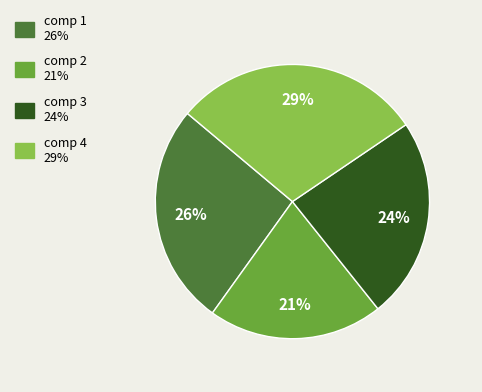

What percentage is the comp 3 slice, to the nearest percent?

24%